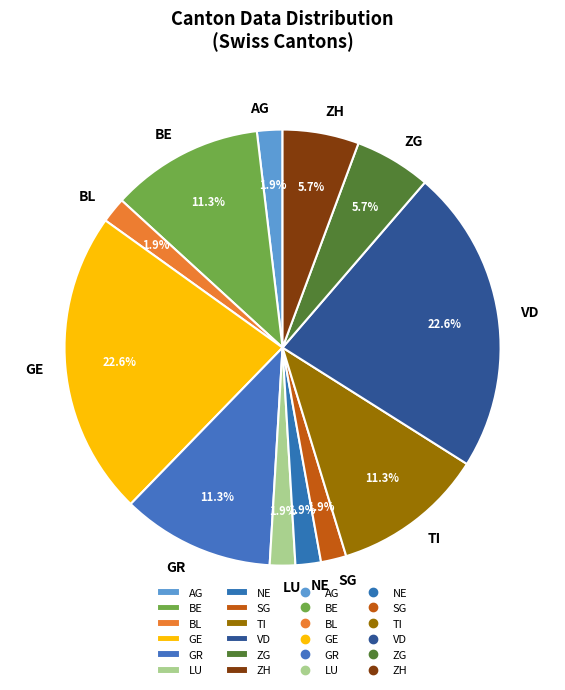

Does any single category account for the majority?

No